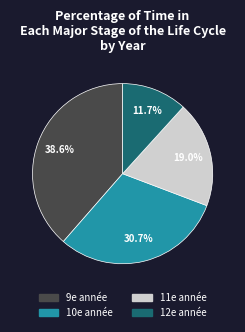

Rank the categories by value from highest to lowest.

9e année, 10e année, 11e année, 12e année